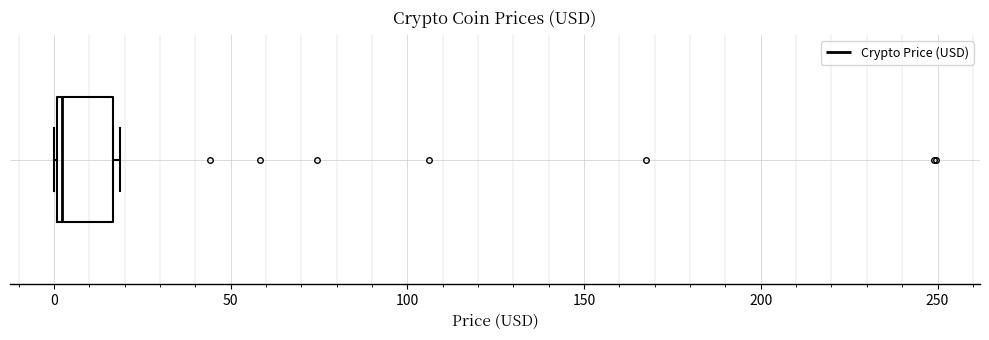

Read this box plot against the x-axis: the position of the median line, the range covered by the box, and the ends of both whiskers. The values are not printed on the chart, so give them approximately, as read against the axis.

median 0 (just right of the box's left edge), box 0 to 15, whiskers 0 to 20